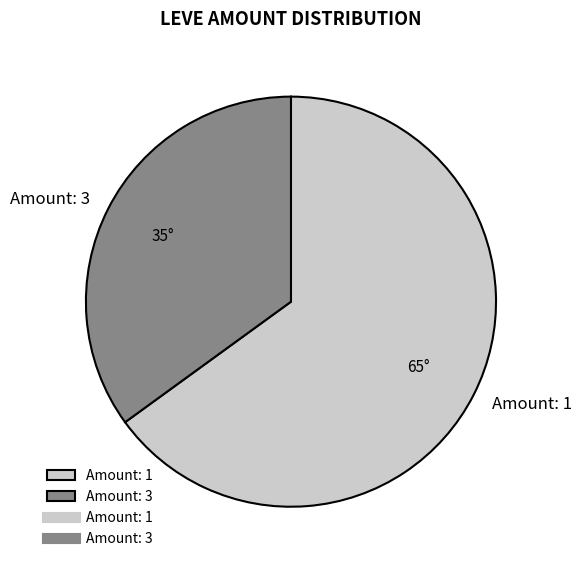

Is the sum of Amount: 3 and Amount: 1 greater than half?

Yes